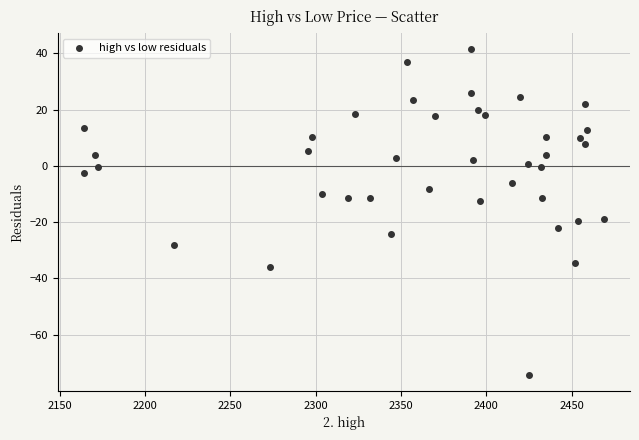

What is the range of X values (max minus min)?

305.0